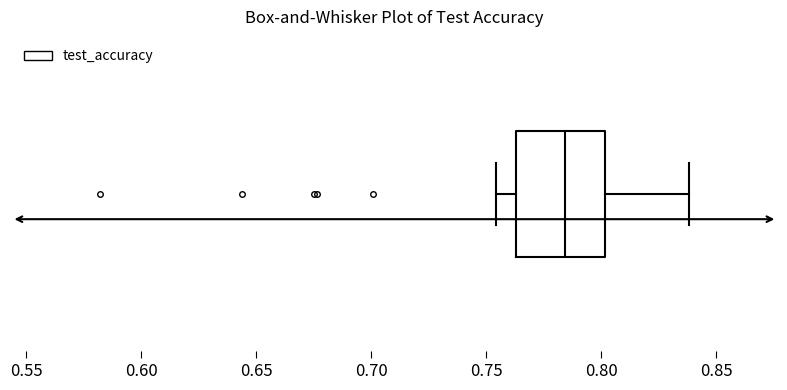

Read this box plot against the x-axis: the position of the median line, the range covered by the box, and the ends of both whiskers. The values are not printed on the chart, so give them approximately, as read against the axis.

median 0.785, box 0.765 to 0.800, whiskers 0.755 to 0.840